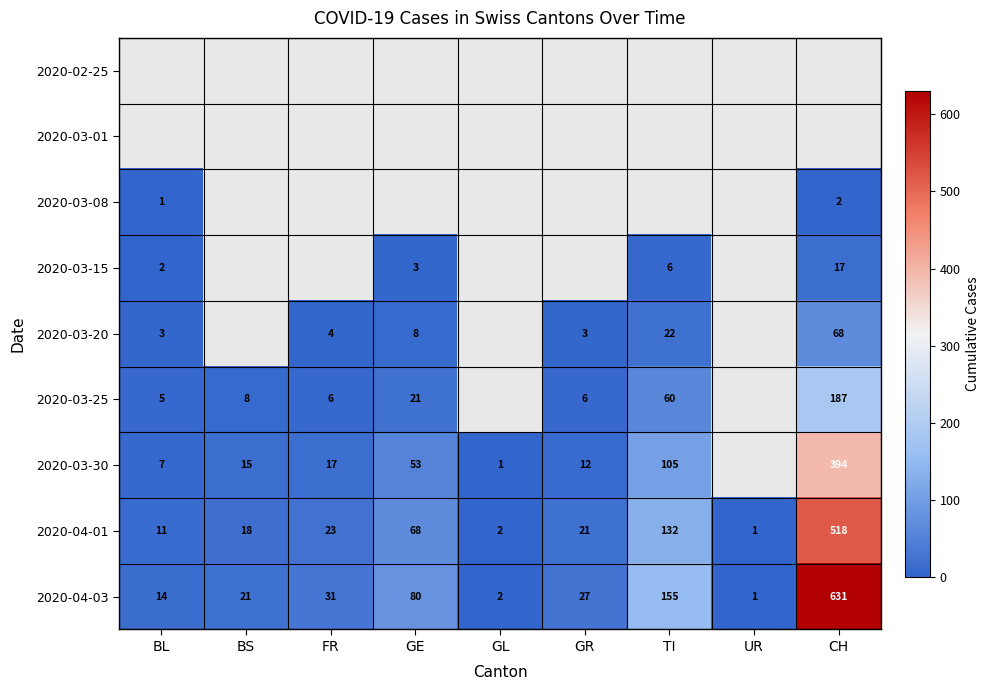

How many series are shown in this chart?

9